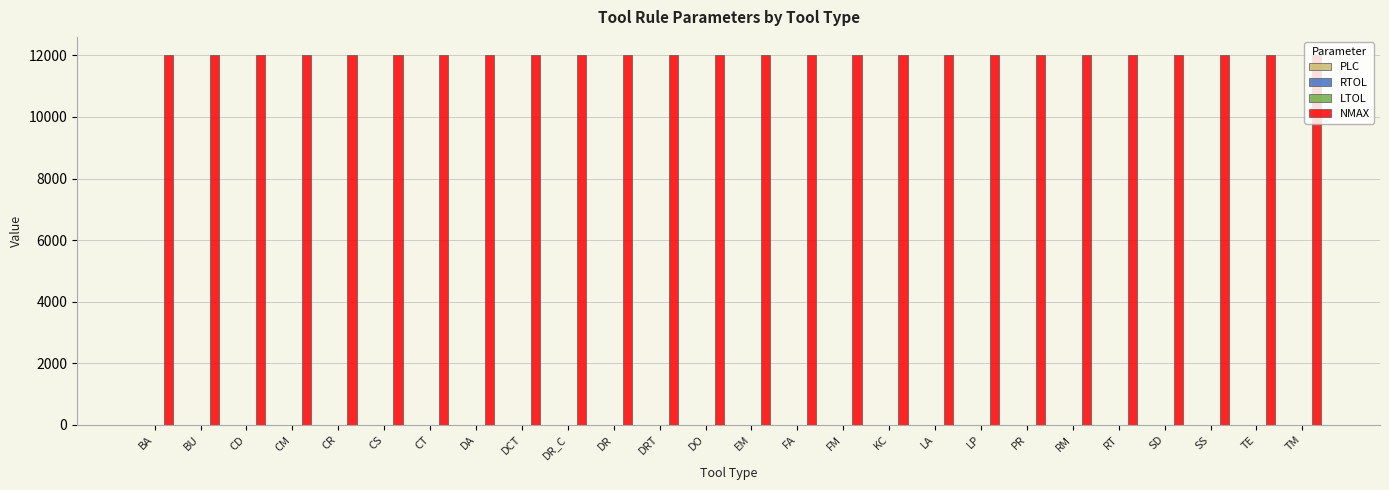

Is it true that NMAX equals 12000.0 at TE?

True